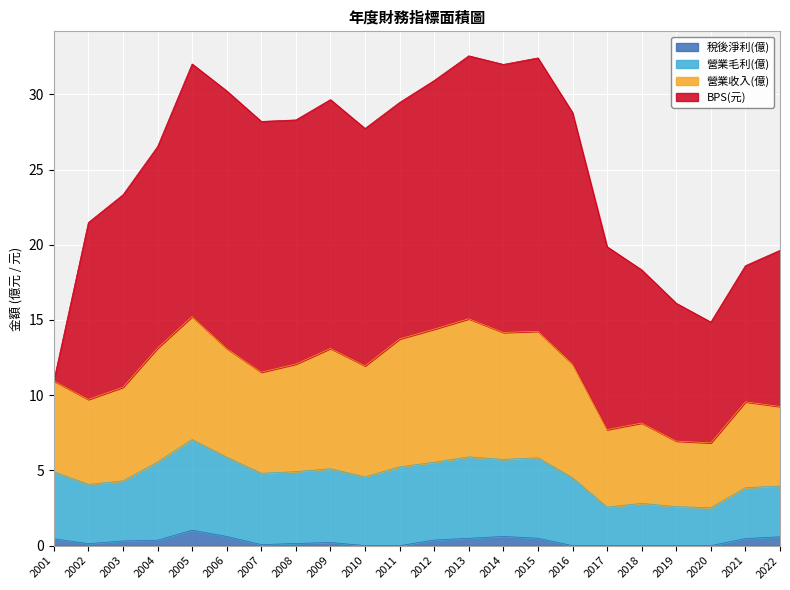

Read the 營業收入(億) value at 2006.

7.2